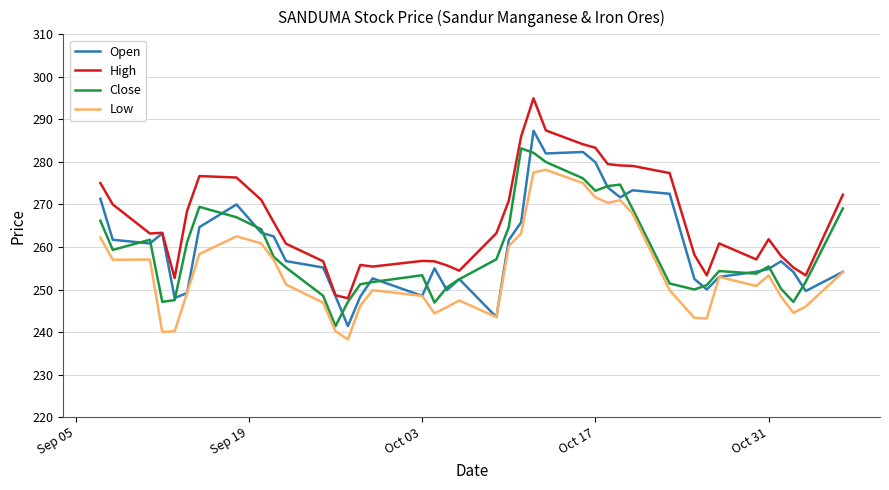

List the series in order of their peak value, lowest first.

Low, Close, Open, High